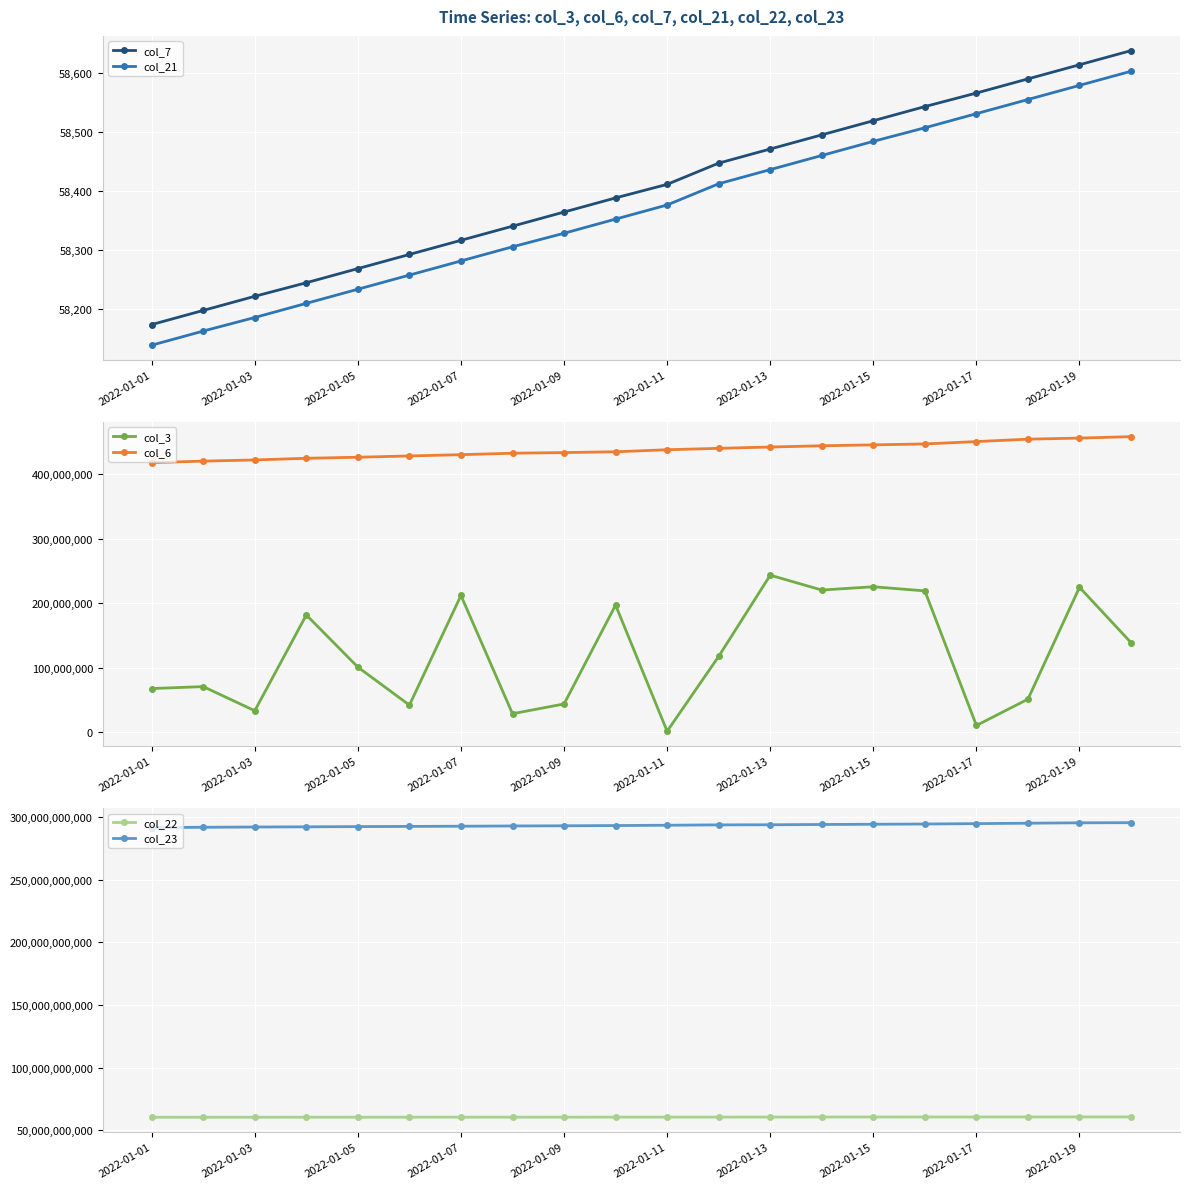

What is the minimum value for col_21?

58138